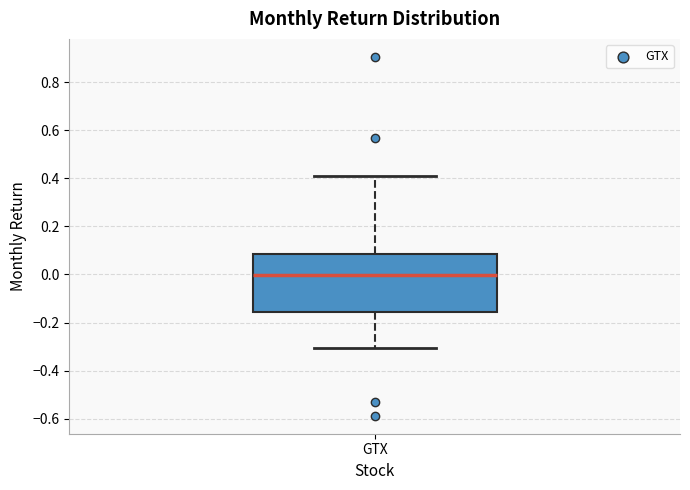

Read this box plot against the y-axis: the position of the median line, the range covered by the box, and the ends of both whiskers. The values are not printed on the chart, so give them approximately, as read against the axis.

median 0.00, box -0.16 to 0.08, whiskers -0.30 to 0.42